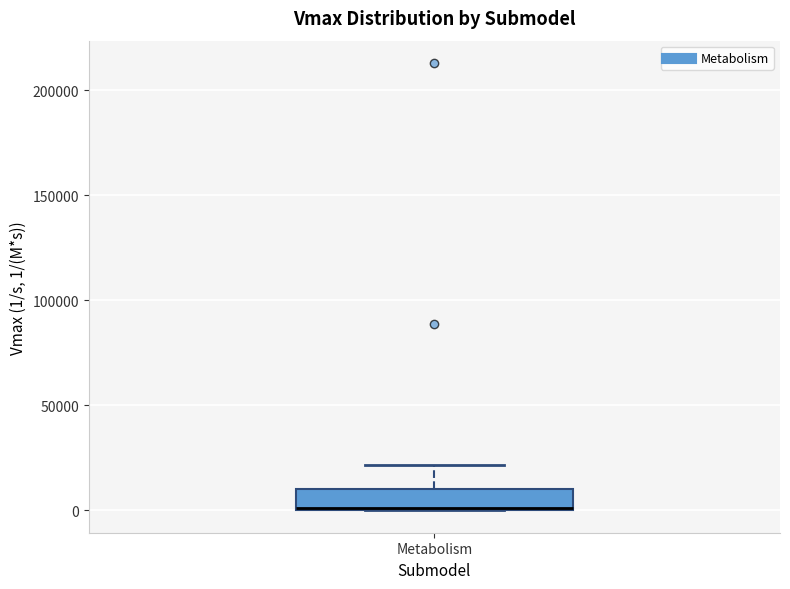

Where is the lower edge of the box for Metabolism on the y-axis? The values are not printed on the chart, so give them approximately, as read against the axis.

0